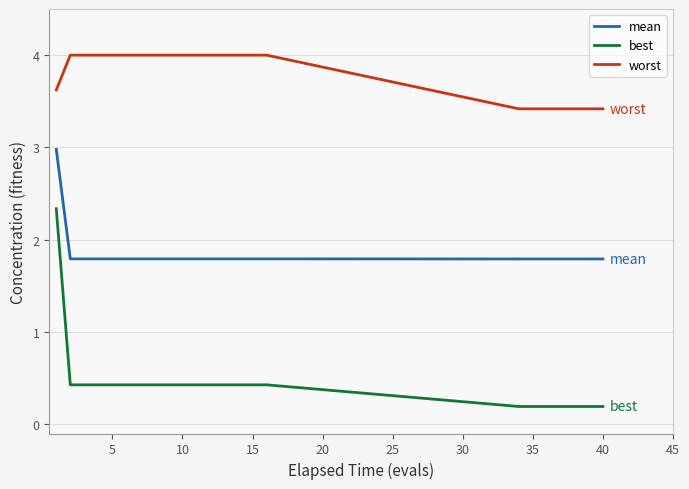

Which series has the widest spread of values?

best